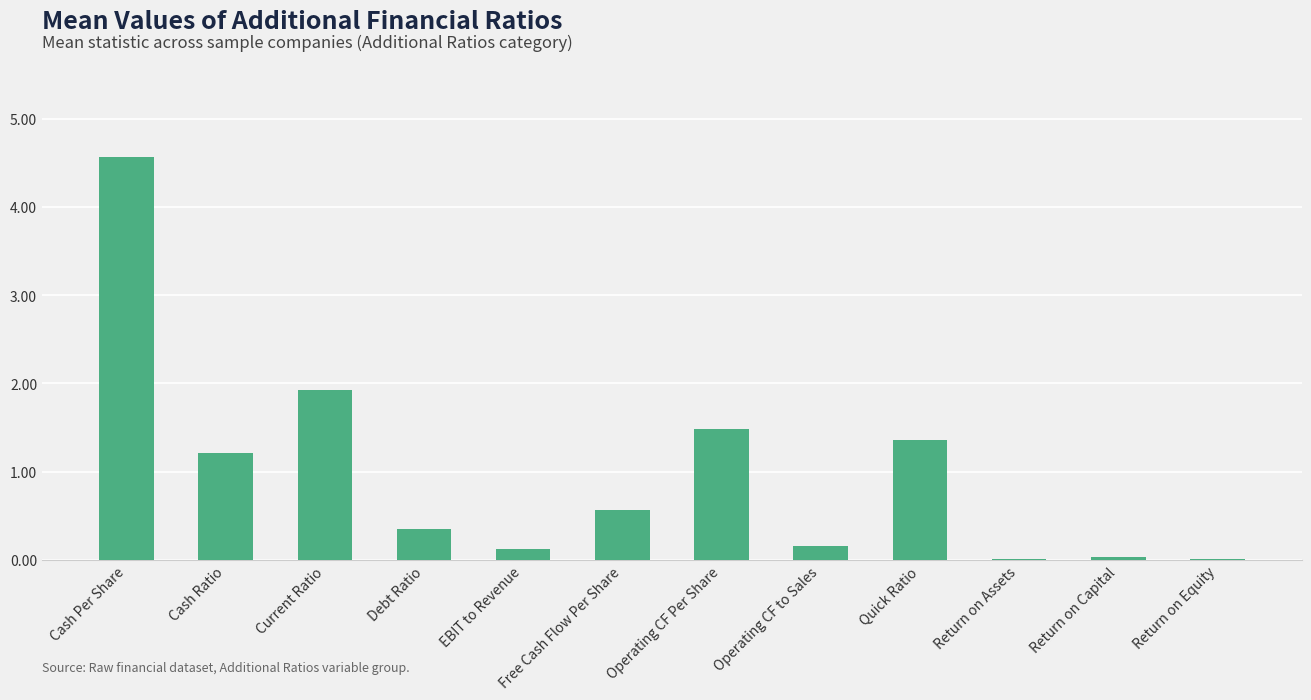

The chart shows a value of 0.0 at Return on Capital. True or false?

True